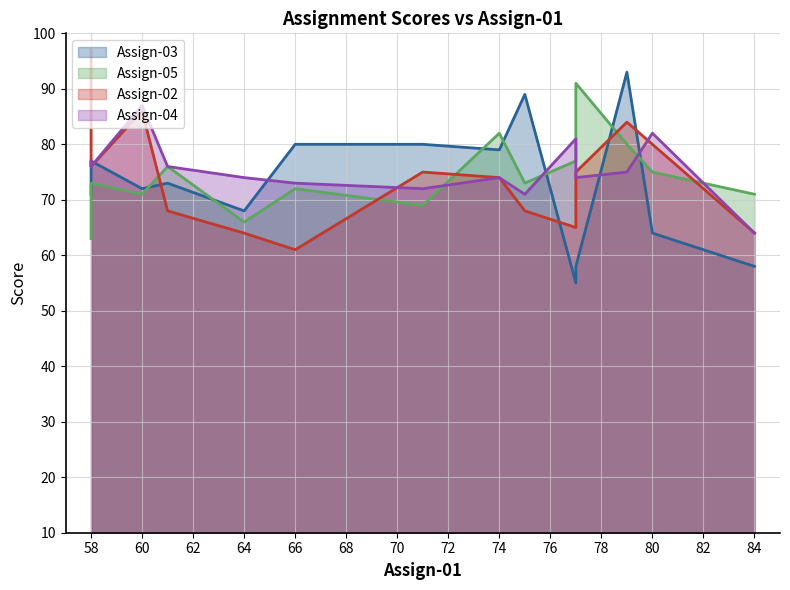

Reading left to right, list all the values displayed in this chart.

Assign-03: 77=58	58=71	71=80	77=55	74=79	80=64	79=93	58=77	60=72	66=80	64=68	75=89	84=58	61=73
Assign-05: 77=91	58=63	71=69	77=77	74=82	80=75	79=80	58=73	60=71	66=72	64=66	75=73	84=71	61=76
Assign-02: 77=75	58=97	71=75	77=65	74=74	80=80	79=84	58=76	60=86	66=61	64=64	75=68	84=64	61=68
Assign-04: 77=74	58=77	71=72	77=81	74=74	80=82	79=75	58=76	60=87	66=73	64=74	75=71	84=64	61=76